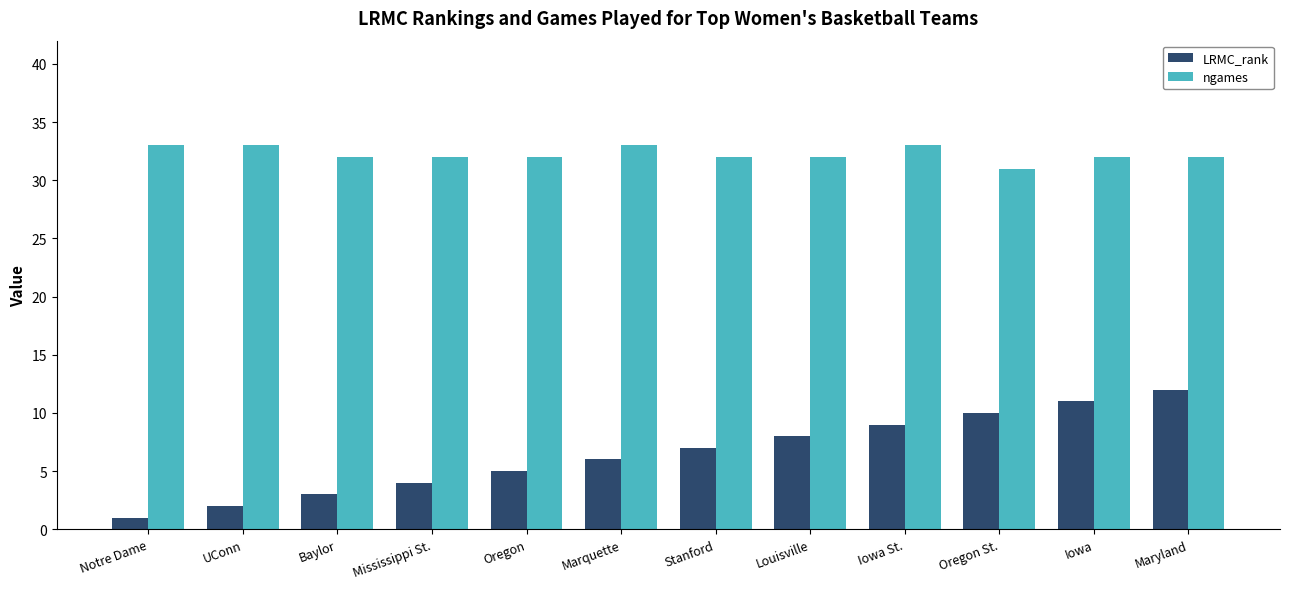

At how many categories does at least one series exceed 5?

12